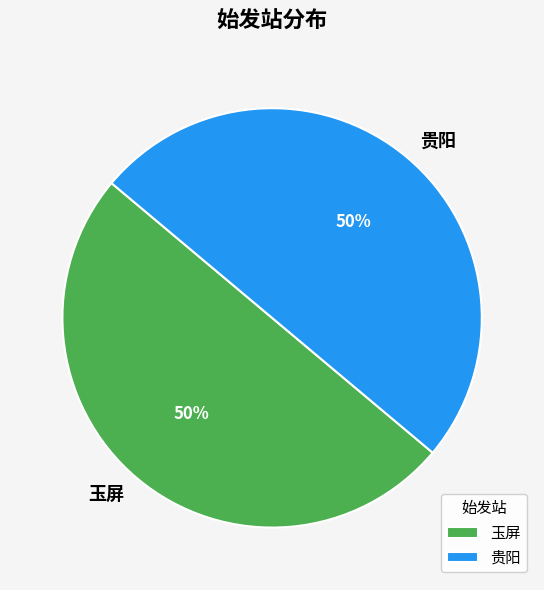

The 贵阳 slice represents 50% of the pie. True or false?

True